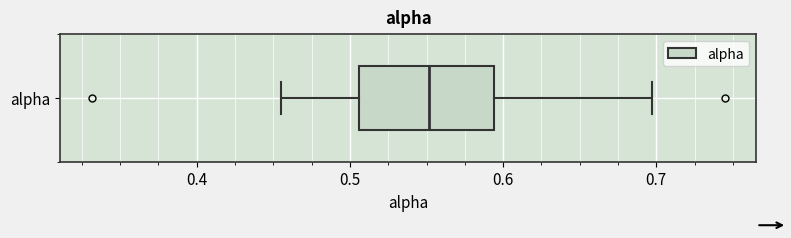

Read this box plot against the x-axis: the position of the median line, the range covered by the box, and the ends of both whiskers. The values are not printed on the chart, so give them approximately, as read against the axis.

median 0.55, box 0.51 to 0.59, whiskers 0.46 to 0.70